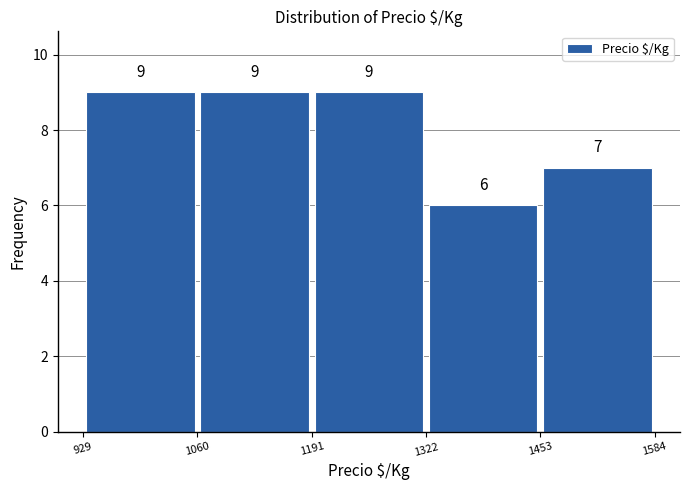

Reading left to right, transcribe this chart: for each bar, give the range it covers on the x-axis and its height.

929 to 1060: 9
1060 to 1191: 9
1191 to 1322: 9
1322 to 1453: 6
1453 to 1584: 7